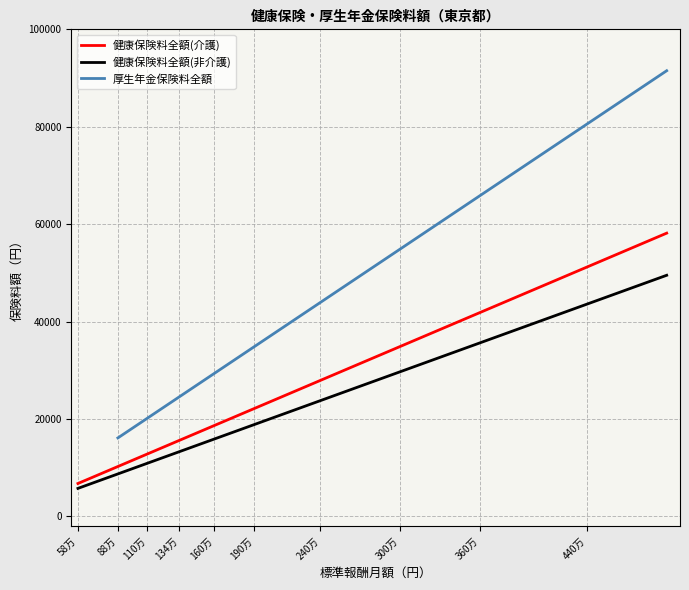

What is the maximum value for 健康保険料全額(非介護)?

49500.0